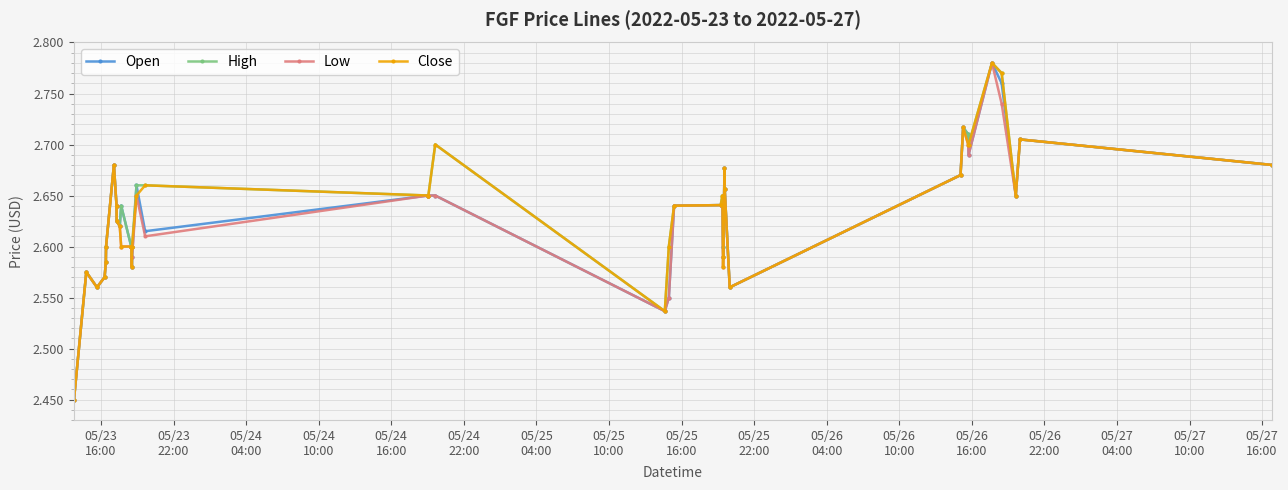

How many lines are shown in the chart?

4